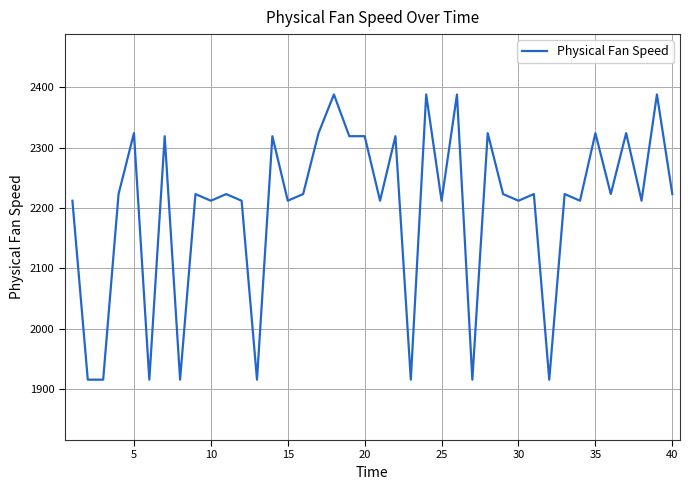

What is the difference between the maximum and minimum values?

472.8